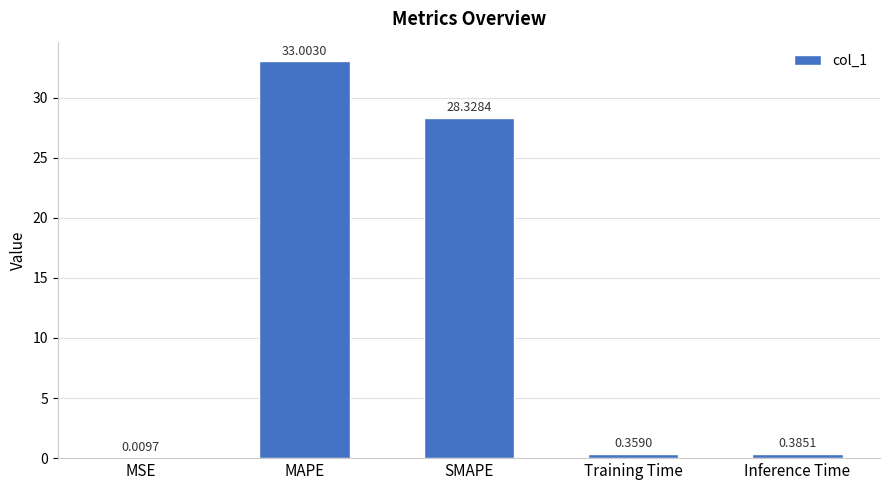

What is the sum of the values at MAPE and MSE?

33.0